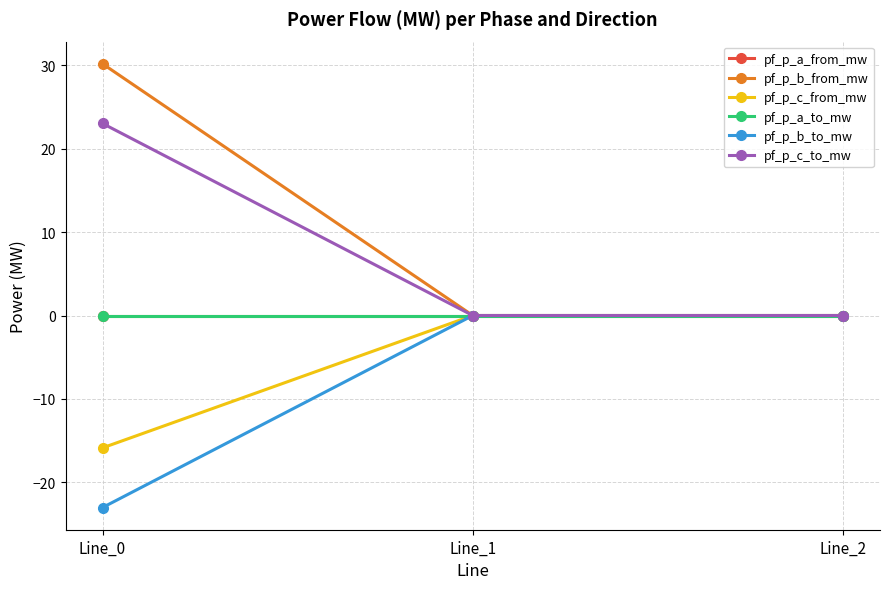

Does the chart have visible grid lines?

Yes